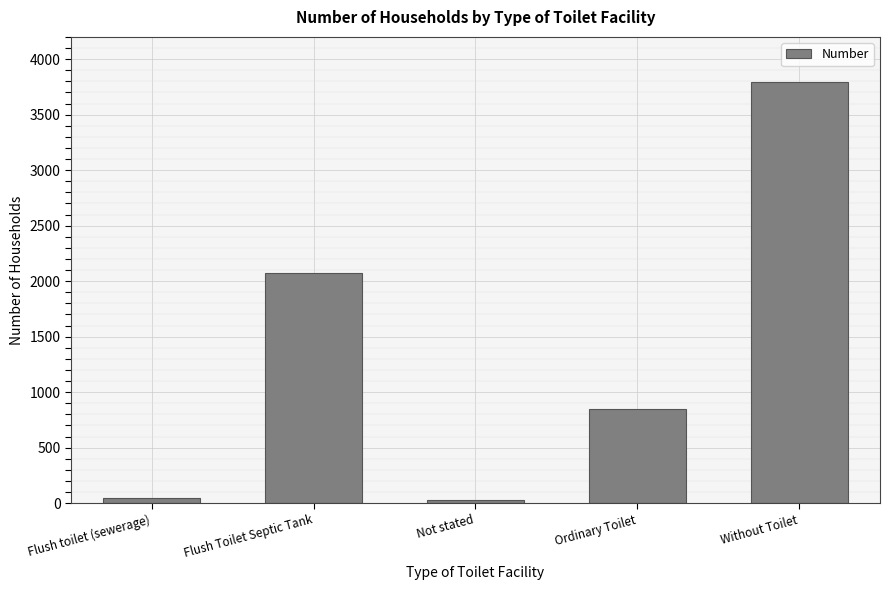

What is the maximum value shown in the chart?

3794